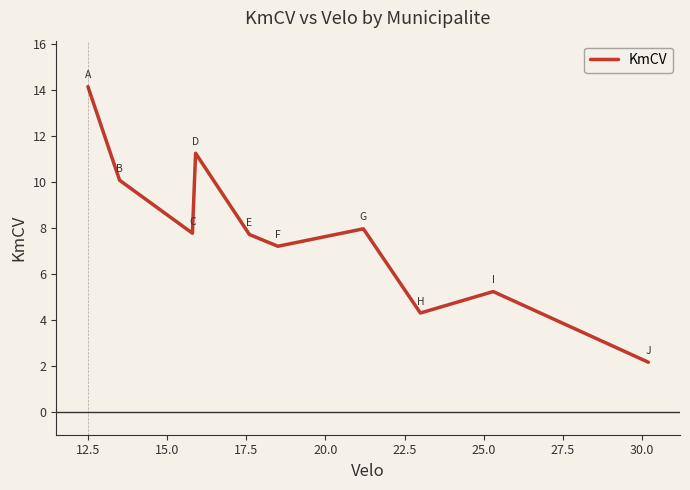

What is the smallest value displayed?

2.2